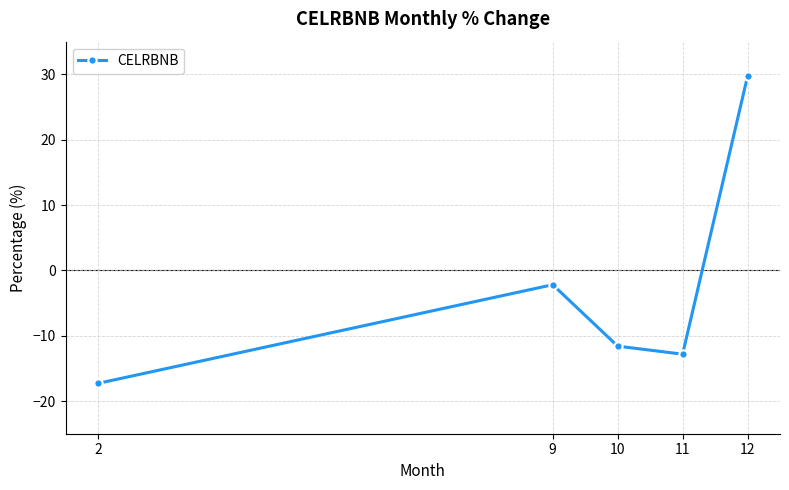

What is the value of the 2nd point from the left?

-2.2